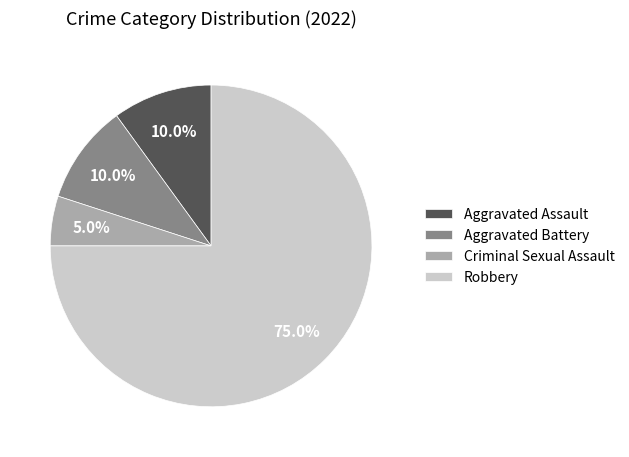

How much of the chart is everything except Robbery?

25.0%